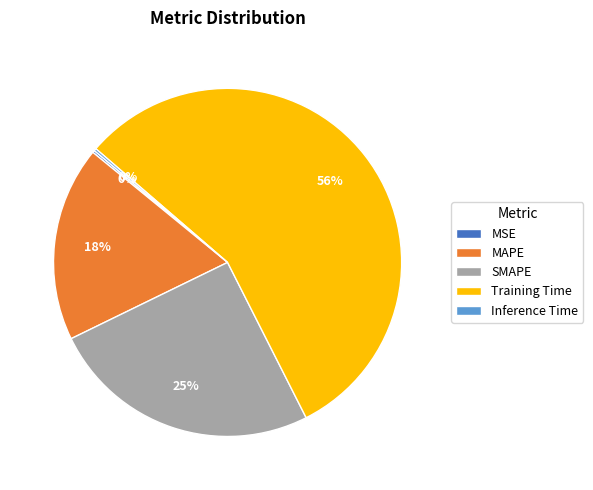

Between Training Time and MAPE, which is larger?

Training Time